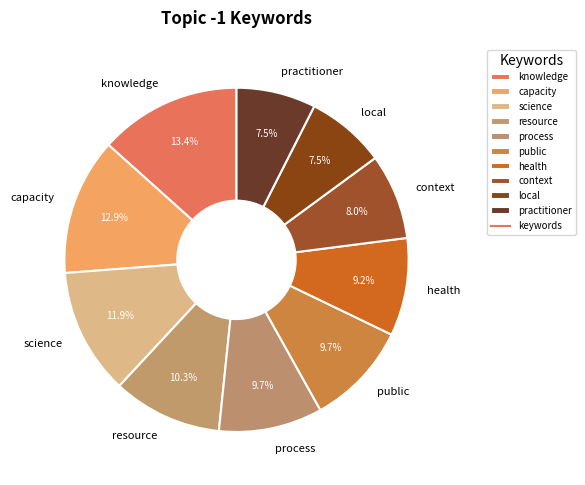

How many slices are in this pie chart?

10